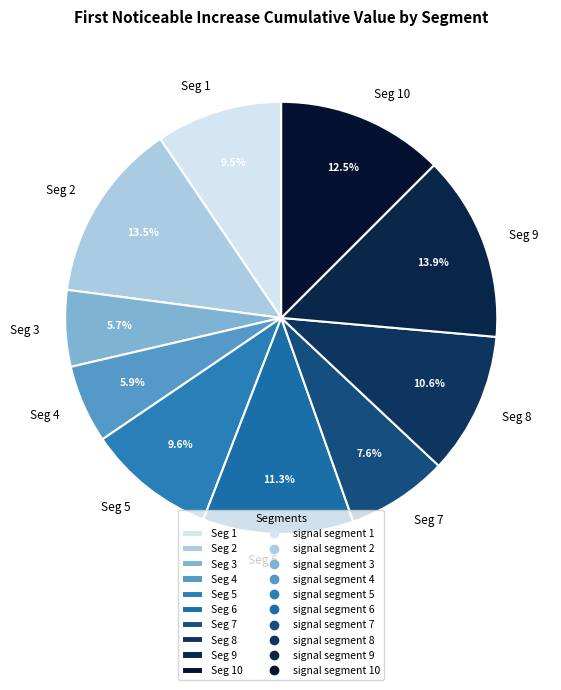

What portion of the pie excludes Seg 1?

90.5%